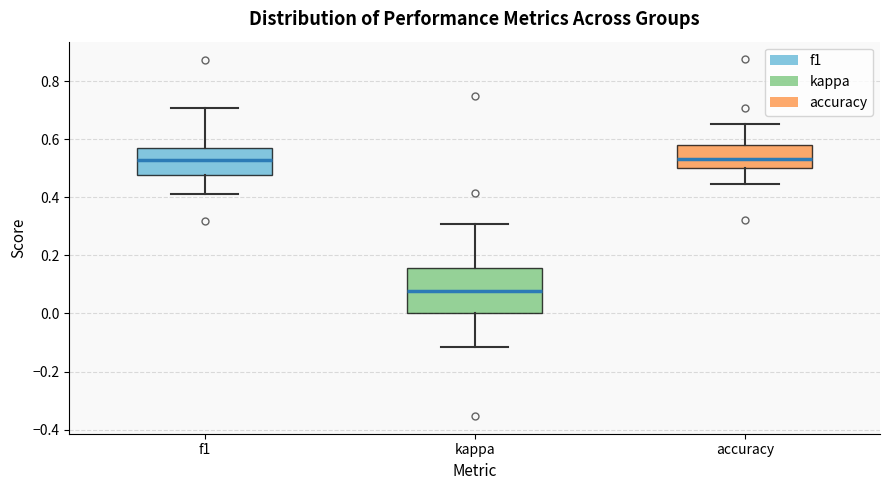

Which box has the lowest median line?

kappa